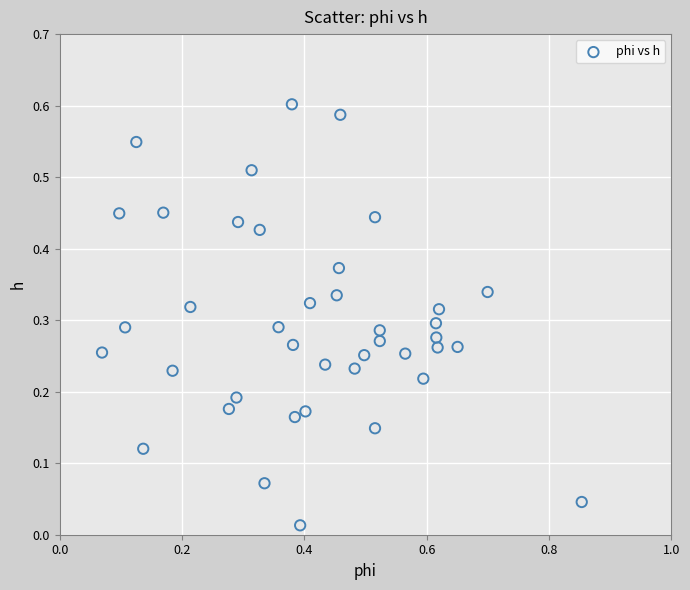

What is the range of X values (max minus min)?

0.8